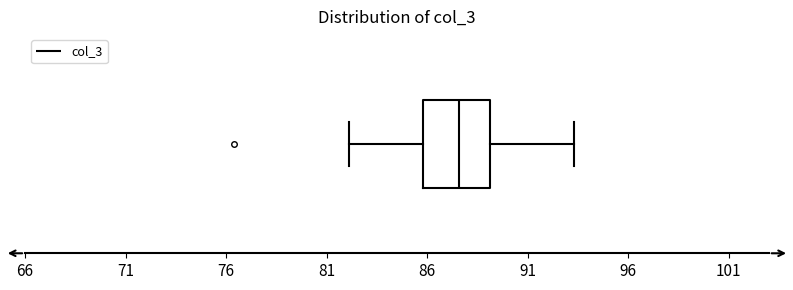

Read this box plot against the x-axis: the position of the median line, the range covered by the box, and the ends of both whiskers. The values are not printed on the chart, so give them approximately, as read against the axis.

median 87.5, box 86.0 to 89.0, whiskers 82.0 to 93.5